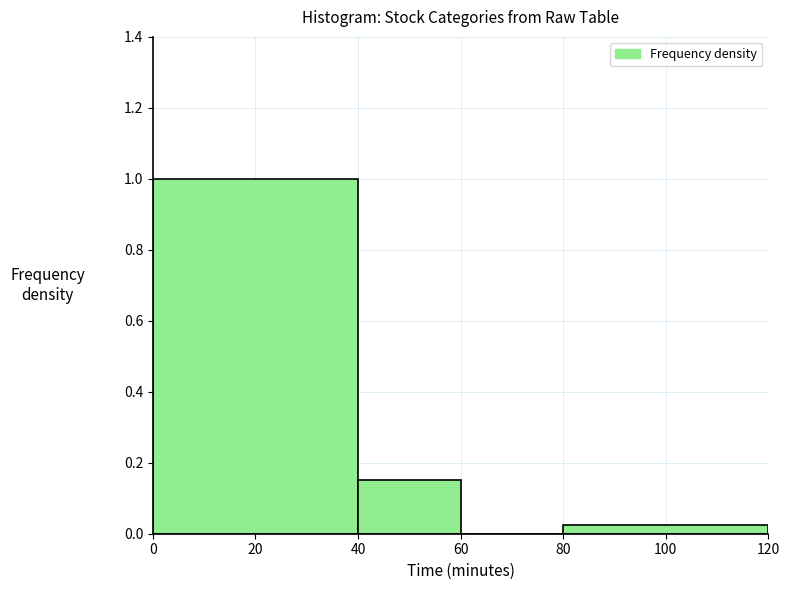

Reading left to right, transcribe this chart: for each bar, give the range it covers on the x-axis and its height. The values are not printed on the chart, so give them approximately, as read against the axis.

0 to 40: 1.00
40 to 60: 0.16
60 to 70: 0
70 to 80: 0
80 to 120: 0.02